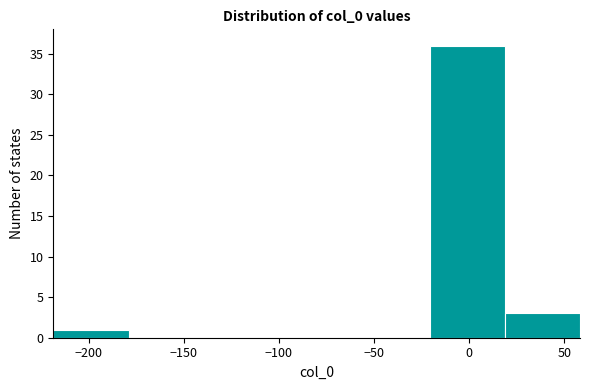

How tall is the bar that spans 20 to 60 on the x-axis? Neither the bar edges nor the heights are printed on the chart, so give them approximately, as read against the axes.

3